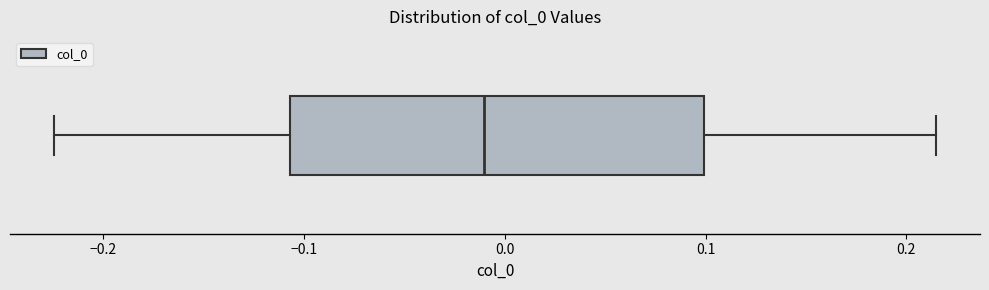

Transcribe this box plot: give where the median line is, the range the box spans, and where the two whiskers end, as read against the x-axis. The values are not printed on the chart, so give them approximately, as read against the axis.

median -0.01, box -0.11 to 0.10, whiskers -0.22 to 0.21